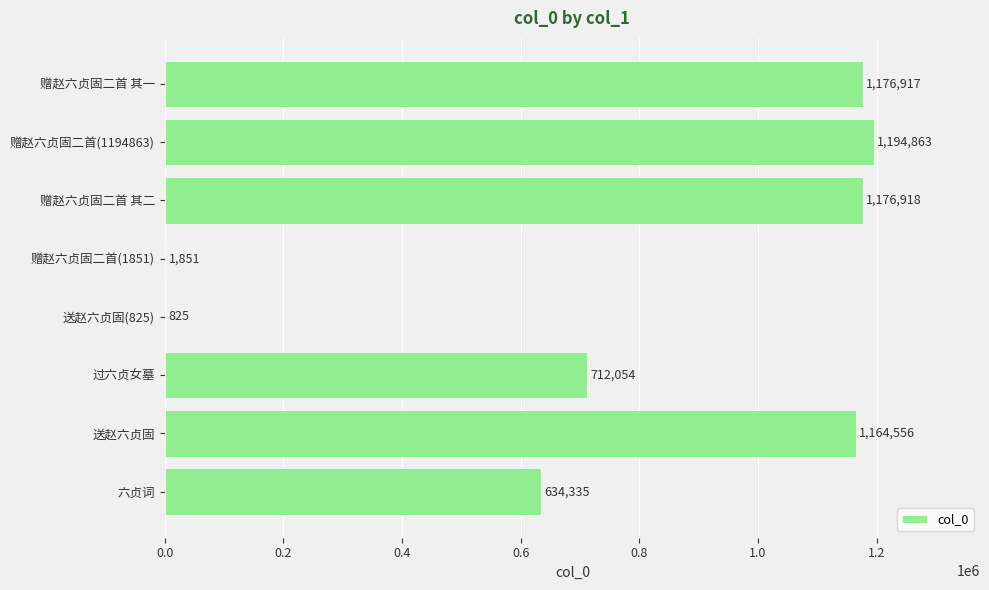

Is it true that the value at 六贞词 is 634335?

True